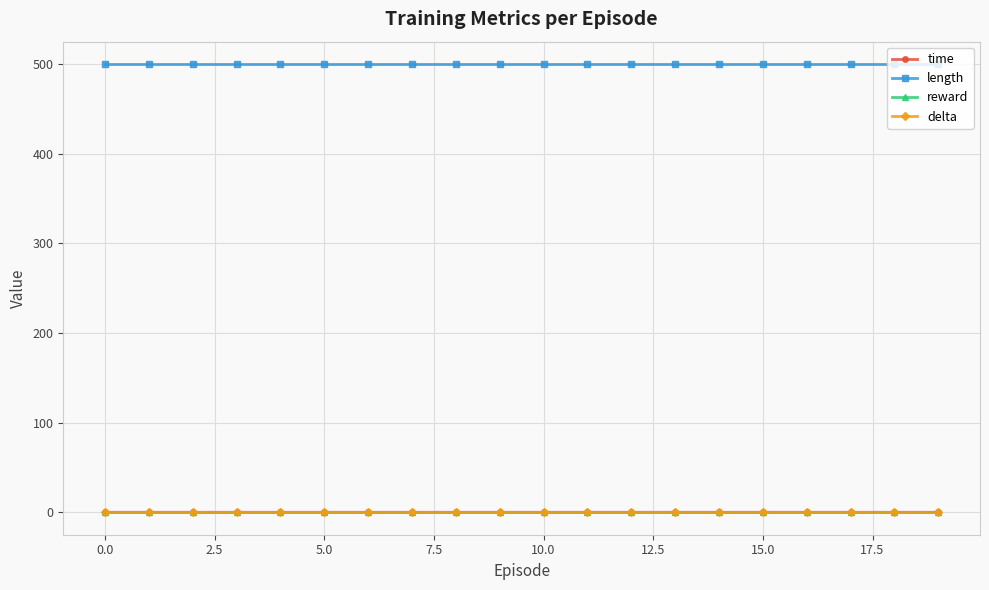

How many lines are shown in the chart?

4